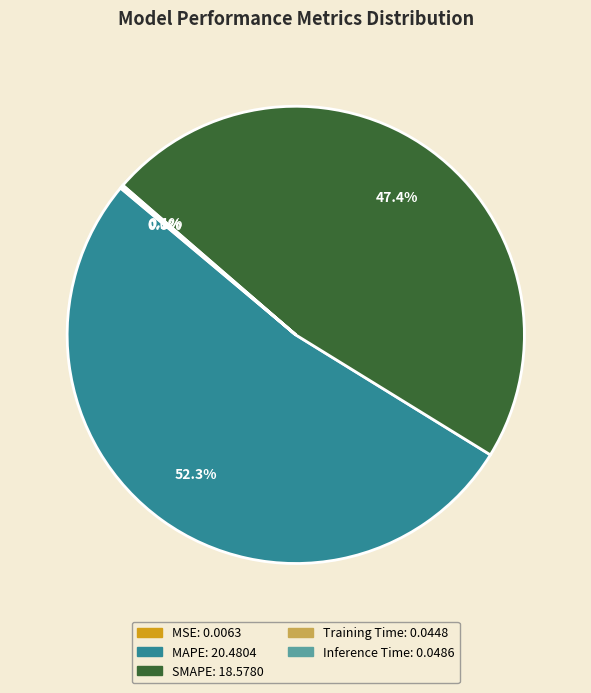

Combined, do MAPE and SMAPE account for over 50%?

Yes